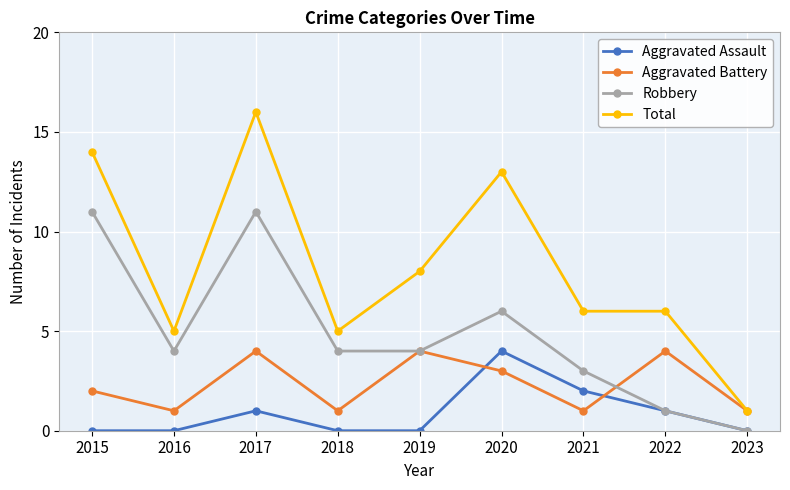

What are all the series names shown in the legend?

Aggravated Assault, Aggravated Battery, Robbery, Total